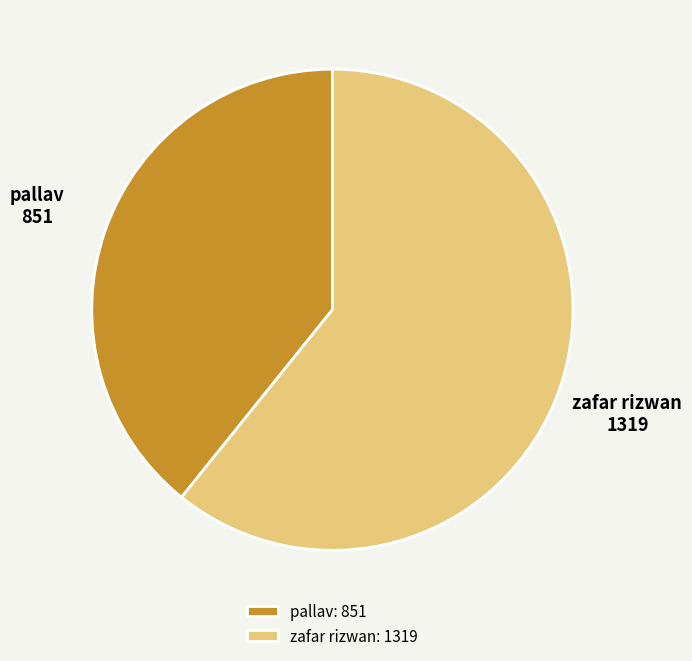

Is there a majority slice in this chart?

Yes